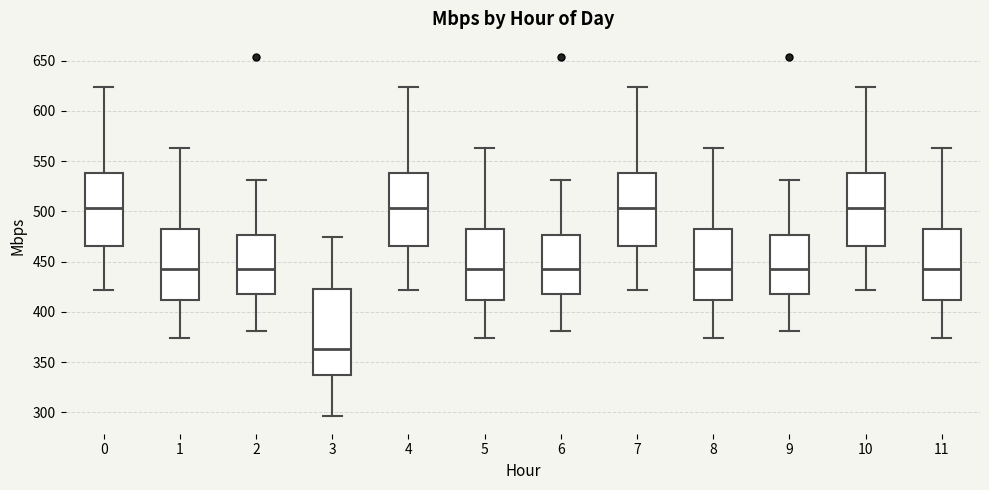

Which box is the tallest, from its lower edge to its upper edge?

3